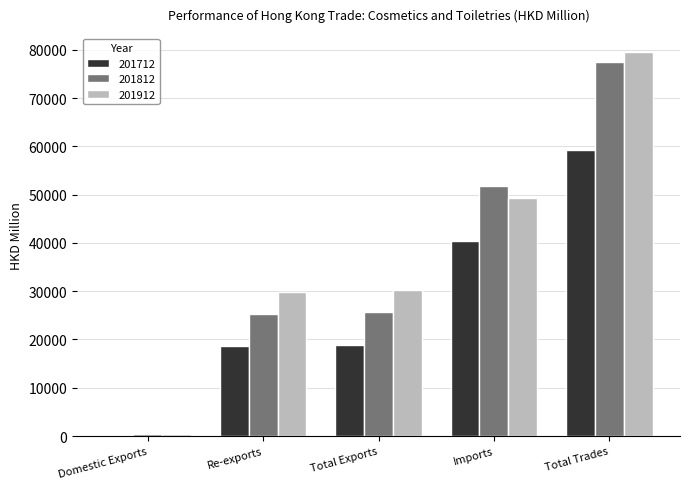

What is the difference between the 201712 values at Re-exports and Imports?

21751.7